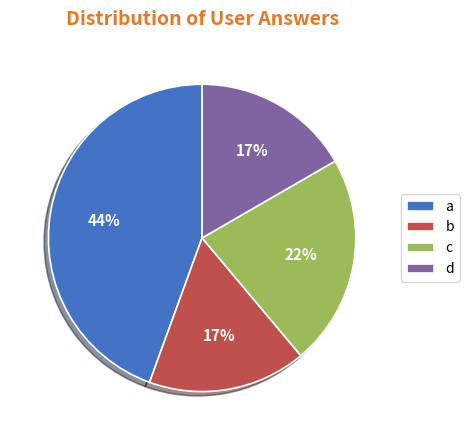

What percentage is the d slice, to the nearest percent?

17%